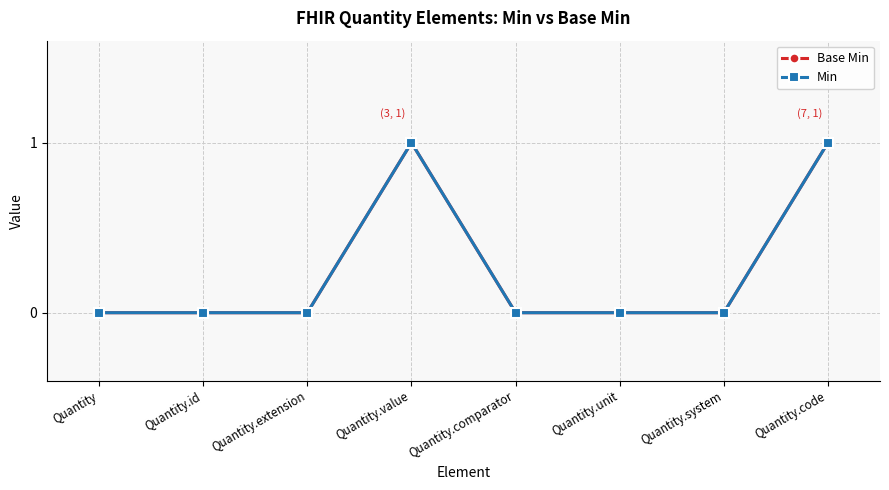

Is this an area chart (filled region under the line)?

No